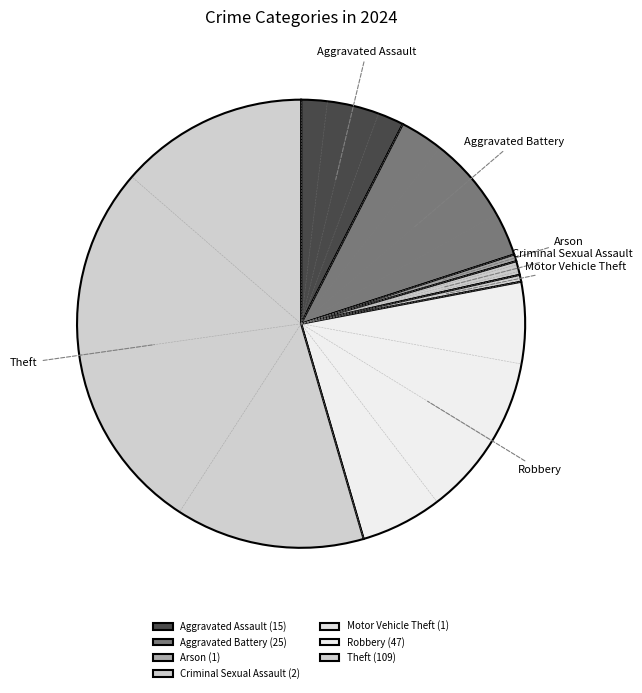

Between Arson and Aggravated Assault, which is larger?

Aggravated Assault